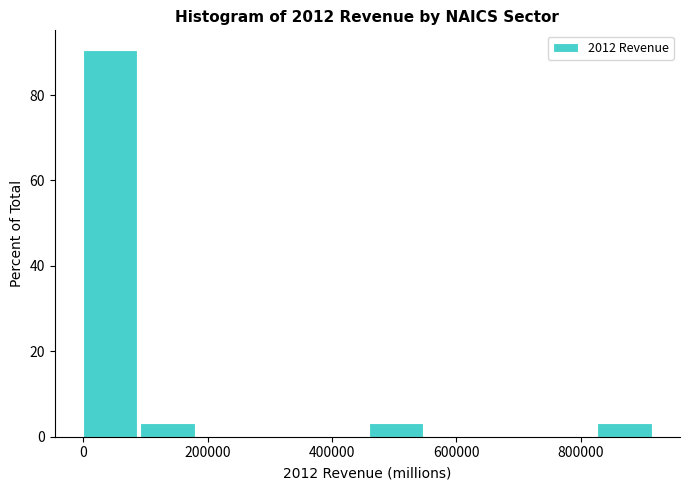

Over which range of the x-axis is the bar tallest?

0 to 100000